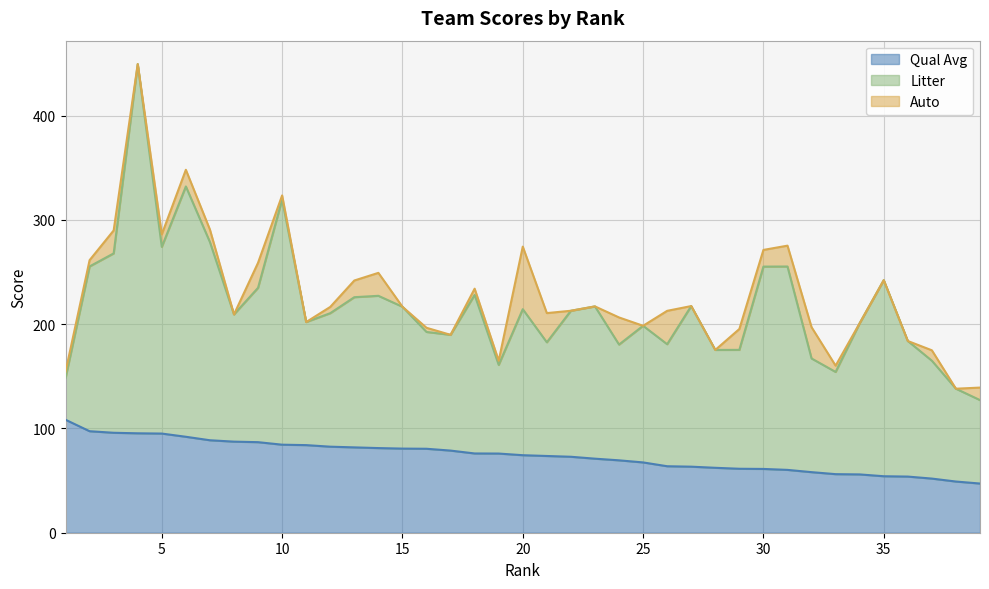

Between 3 and 20, which is larger?

3